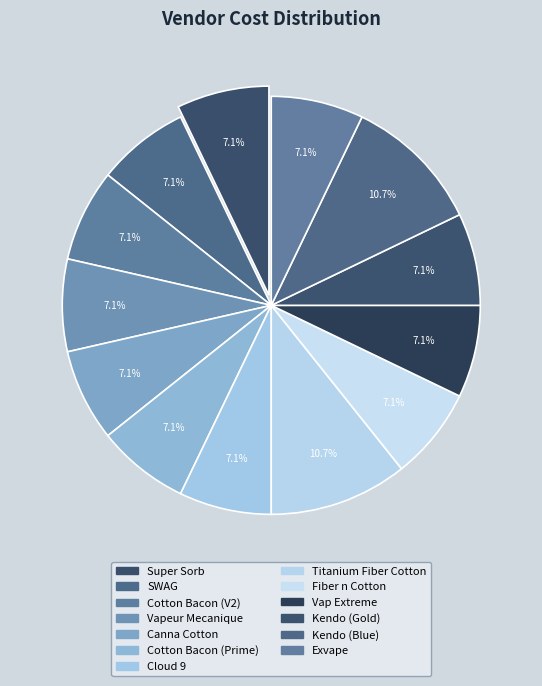

What percentage do Titanium Fiber Cotton and Cloud 9 together represent?

17.9%